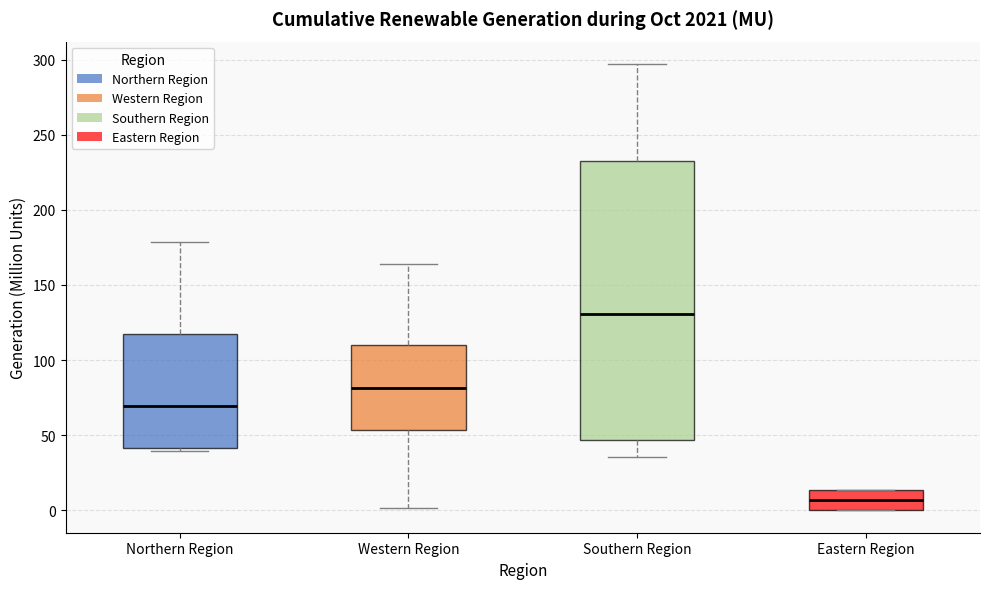

Reading left to right, read every box against the y-axis: the position of its median line, the range the box covers, and the ends of its whiskers. The values are not printed on the chart, so give them approximately, as read against the axis.

Northern Region: median 70, box 40 to 120, whiskers 40 (just below the box's lower edge) to 180
Western Region: median 80, box 55 to 110, whiskers 0 to 165
Southern Region: median 130, box 45 to 235, whiskers 35 to 295
Eastern Region: median 5, box 0 to 15, whiskers 0 to 15